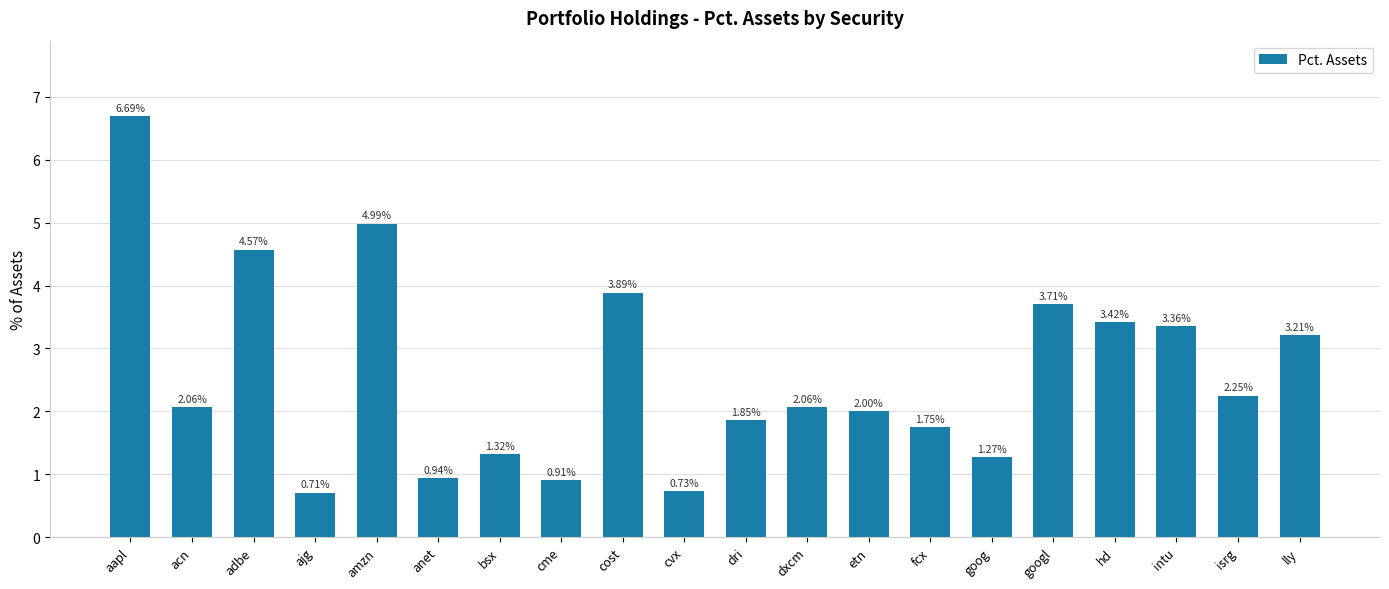

What is the change in value from dri to lly?

+1.4